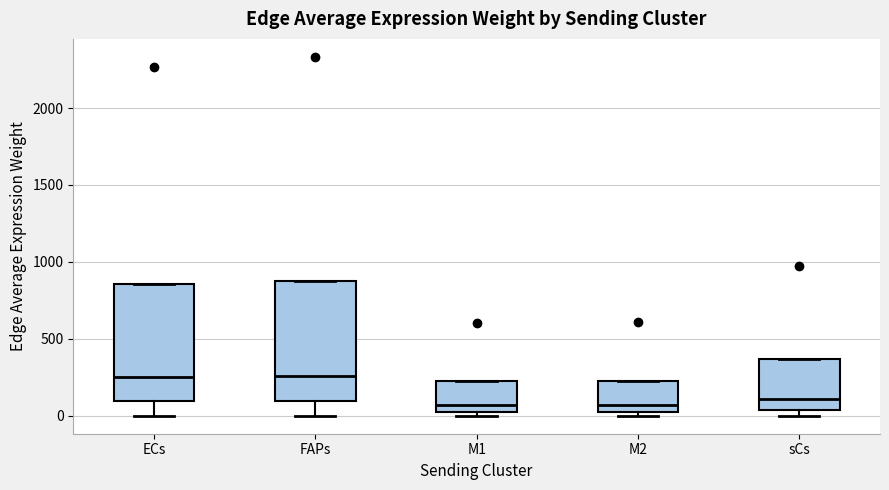

Reading left to right, read every box against the y-axis: the position of its median line, the range the box covers, and the ends of its whiskers. The values are not printed on the chart, so give them approximately, as read against the axis.

ECs: median 250, box 100 to 850, whiskers 0 to 850
FAPs: median 250, box 100 to 900, whiskers 0 to 900
M1: median 50 (just above the box's lower edge), box 50 to 250, whiskers 0 to 250
M2: median 50 (just above the box's lower edge), box 50 to 250, whiskers 0 to 250
sCs: median 100, box 50 to 350, whiskers 0 to 350